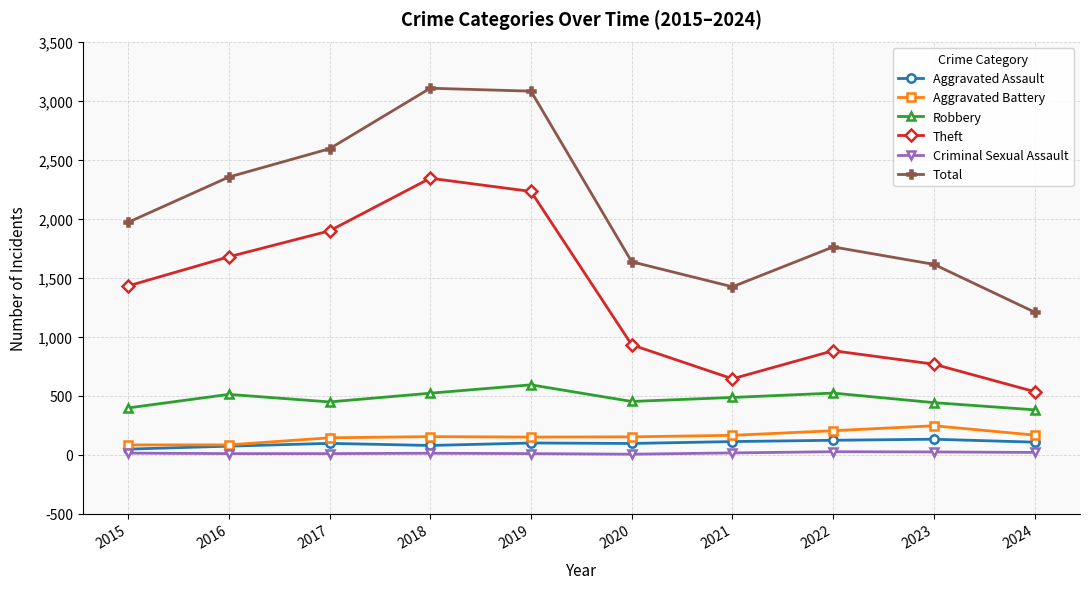

What is the value of the Aggravated Battery point at the 3rd from the left?

142